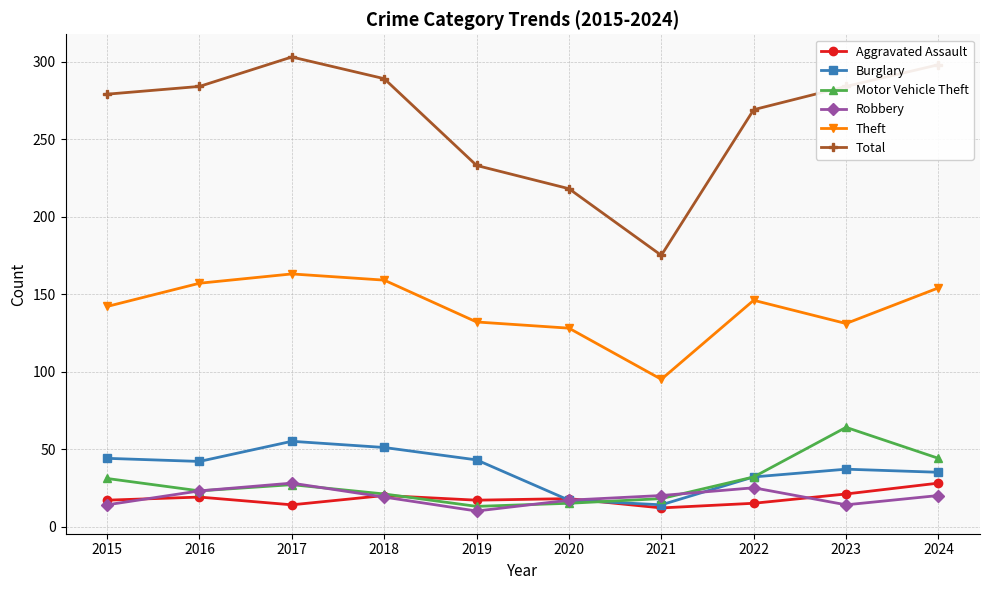

What is the difference between the maximum and second lowest values in the Robbery series?

14